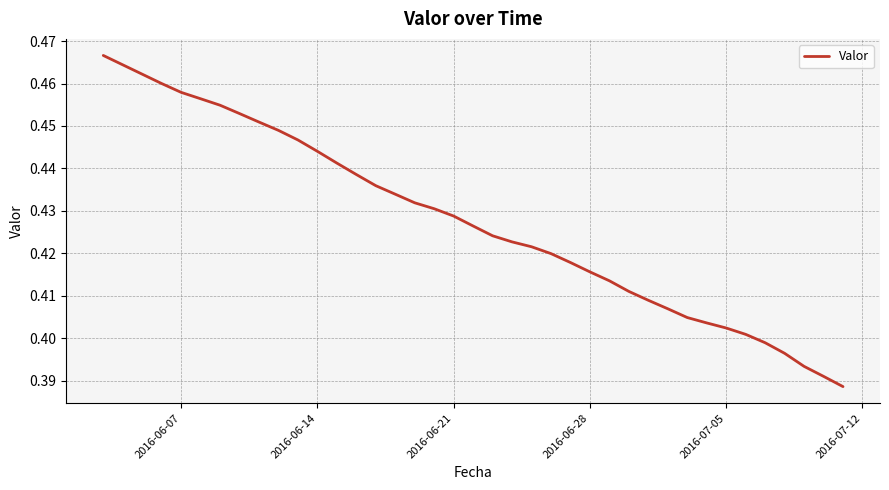

True or false: there are more than 1 points higher than both neighbors.

False